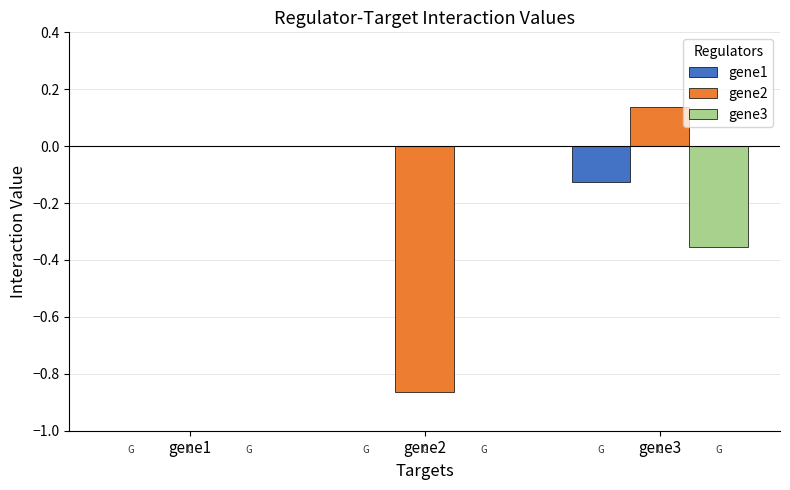

True or false: gene1 has a value of -0.2 at gene3.

False